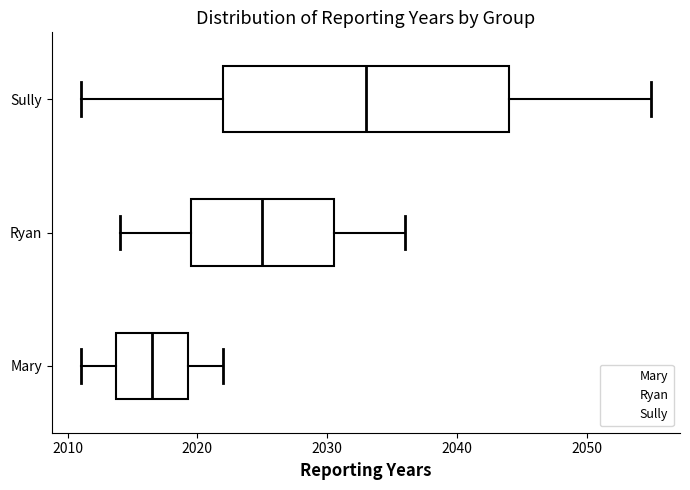

Which box has the furthest to the left median line?

Mary